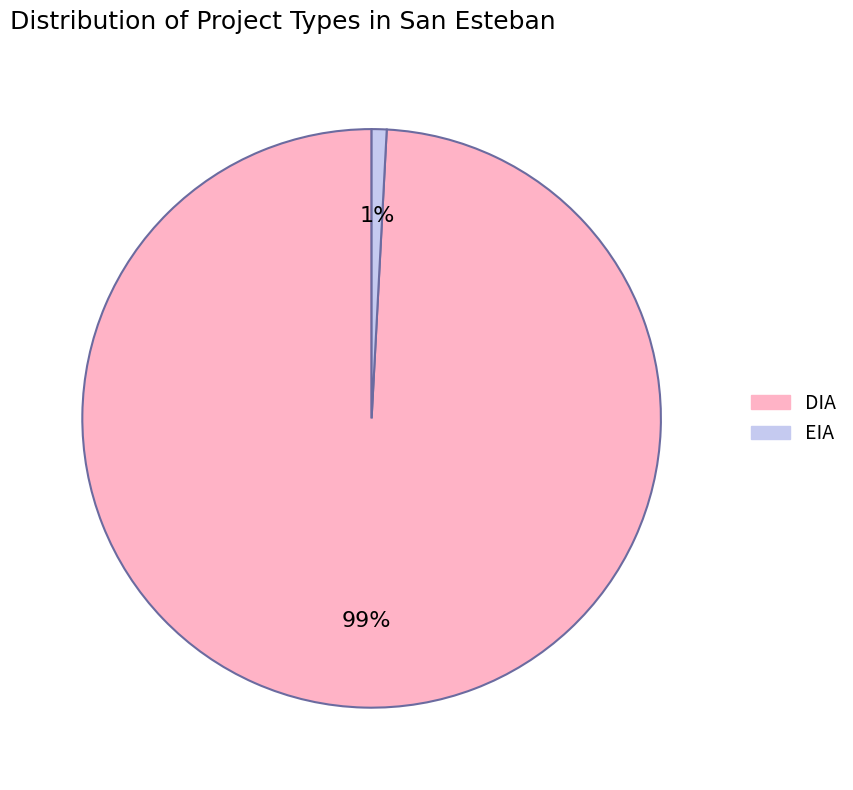

The EIA slice represents 1% of the pie. True or false?

True